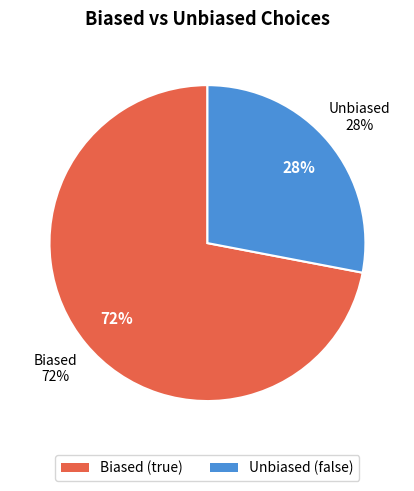

What is the change in value from true to false?

-44